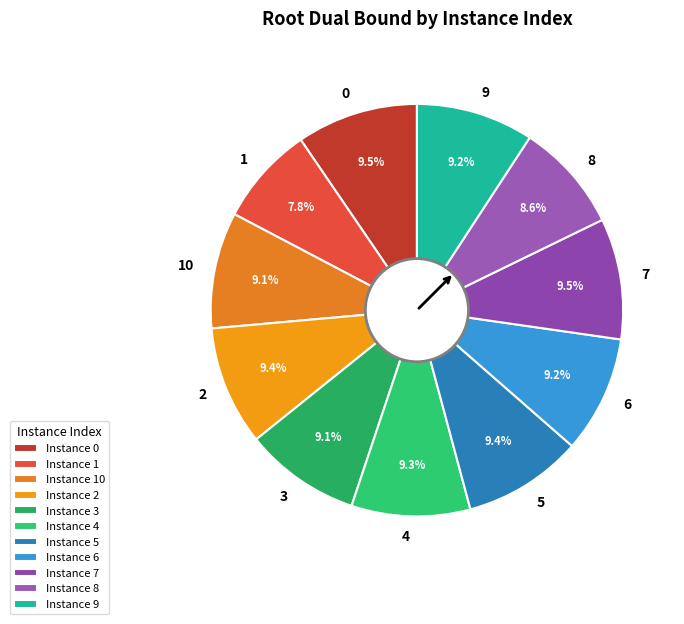

How many segments does this pie chart have?

11